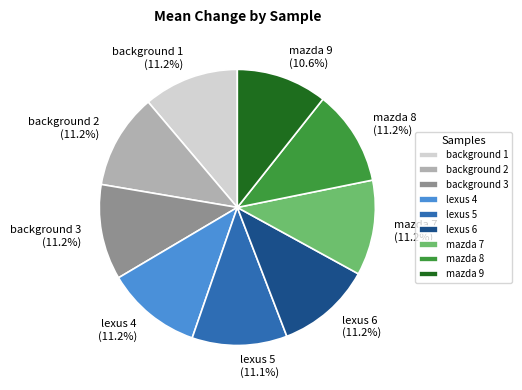

Between mazda 9 and background 1, which is larger?

background 1